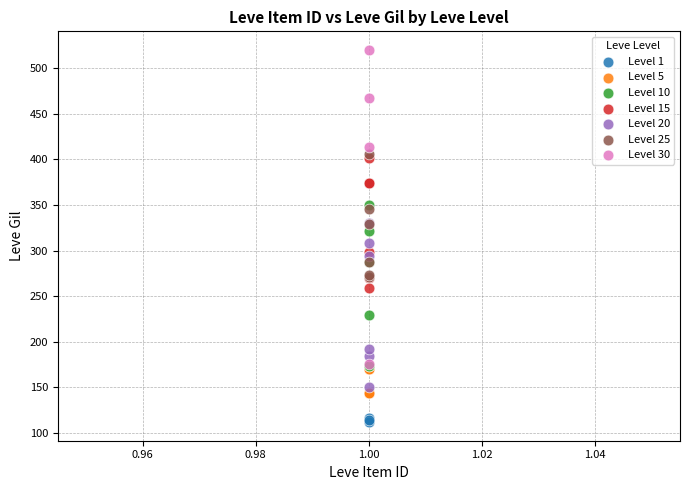

Which series reaches the minimum Y coordinate?

Level 1